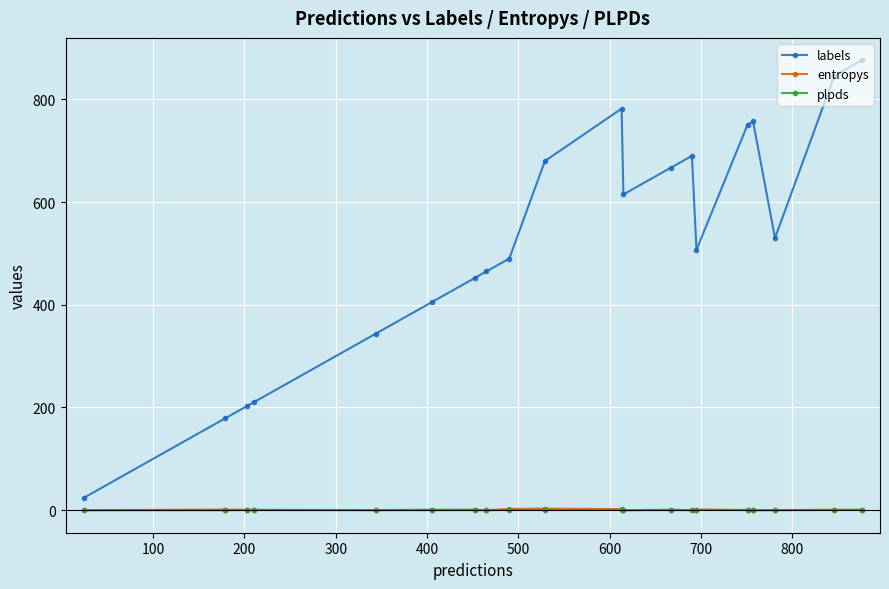

What are all the series names shown in the legend?

labels, entropys, plpds